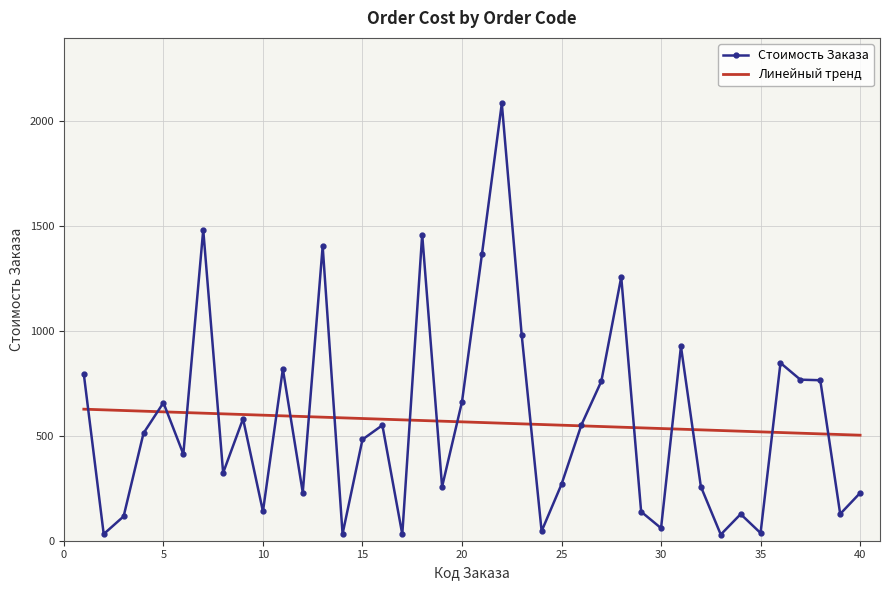

Approximately how many times larger is the value at 18 compared to 21?

1.1